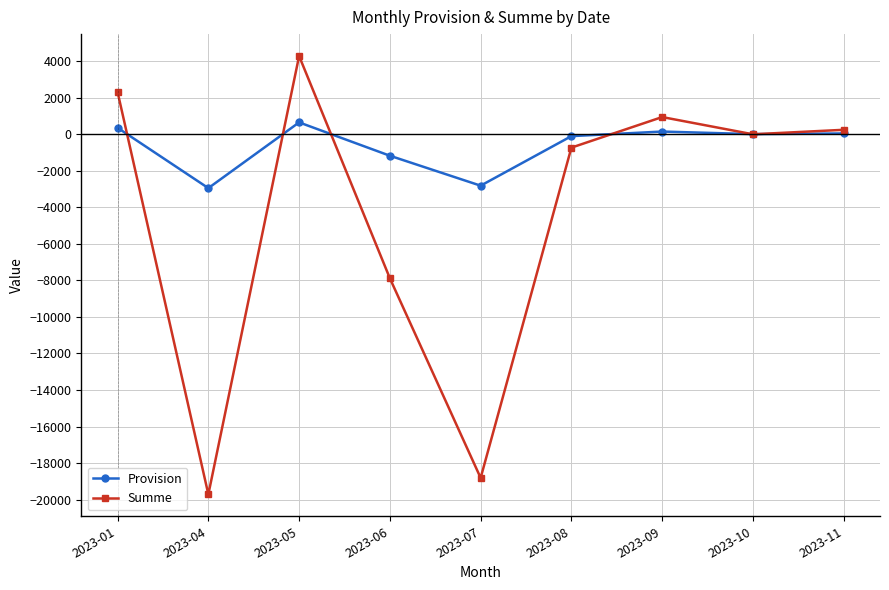

What is the value of the Summe point at the 7th from the left?

932.4